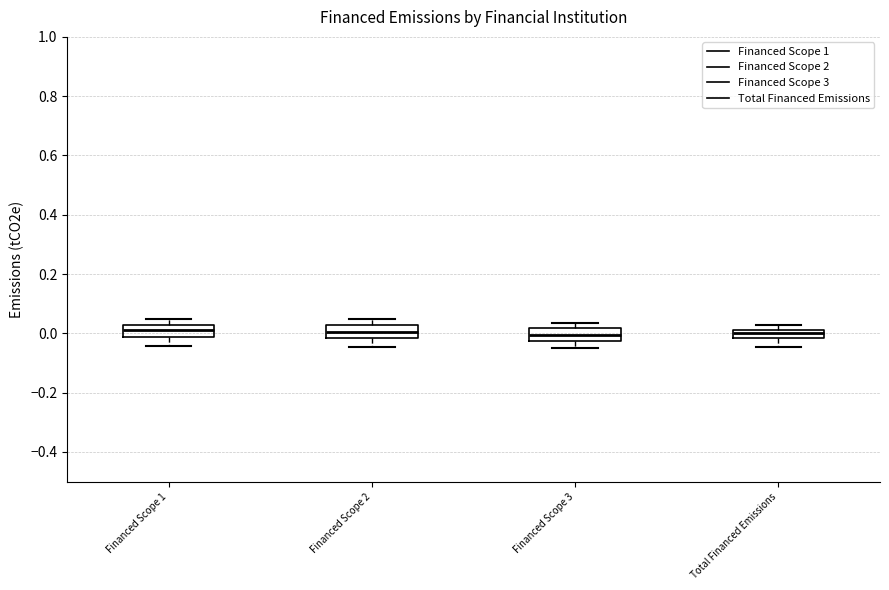

Where does the median line of the box for Financed Scope 3 sit on the y-axis? The values are not printed on the chart, so give them approximately, as read against the axis.

0.00